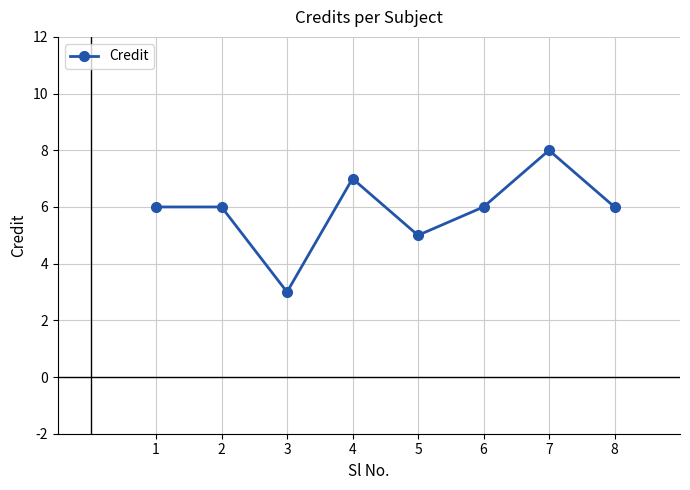

What is the value of the 4th point from the left?

7